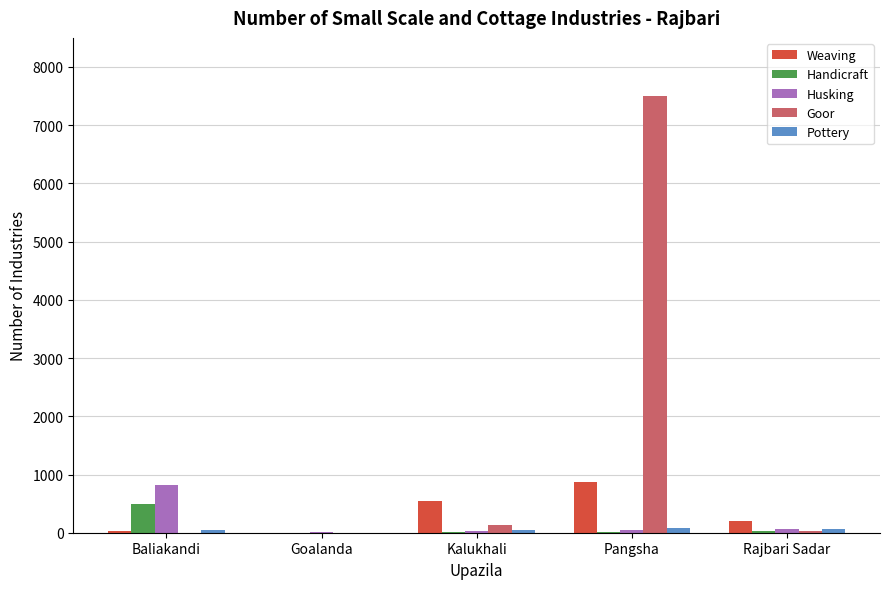

Where does the Weaving series first go above 200?

Kalukhali